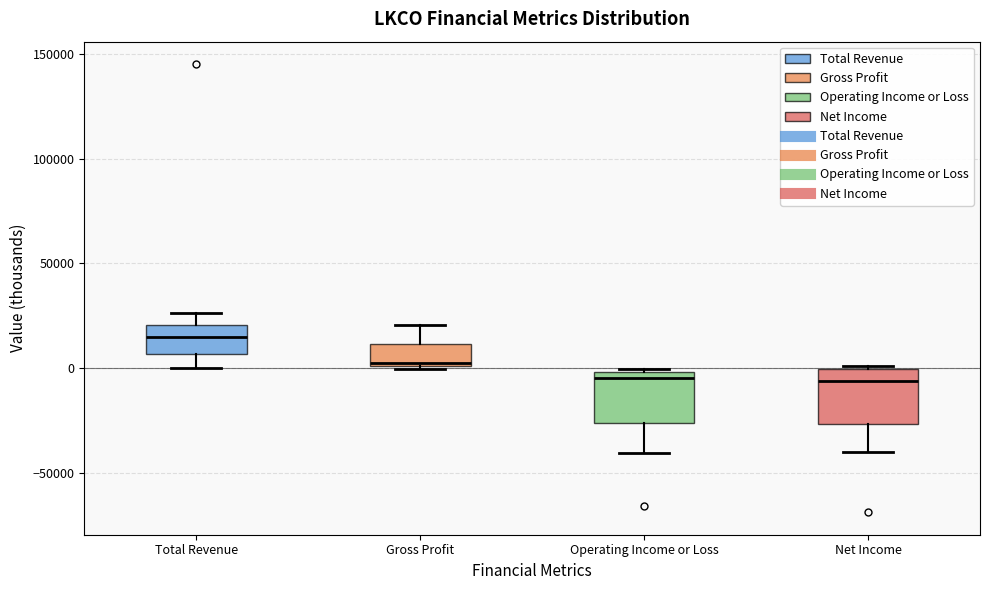

Reading left to right, read every box against the y-axis: the position of its median line, the range the box covers, and the ends of its whiskers. The values are not printed on the chart, so give them approximately, as read against the axis.

Total Revenue: median 15000, box 5000 to 20000, whiskers 0 to 25000
Gross Profit: median 5000, box 0 to 10000, whiskers 0 to 20000
Operating Income or Loss: median -5000, box -25000 to 0, whiskers -40000 to 0
Net Income: median -5000, box -25000 to 0, whiskers -40000 to 0